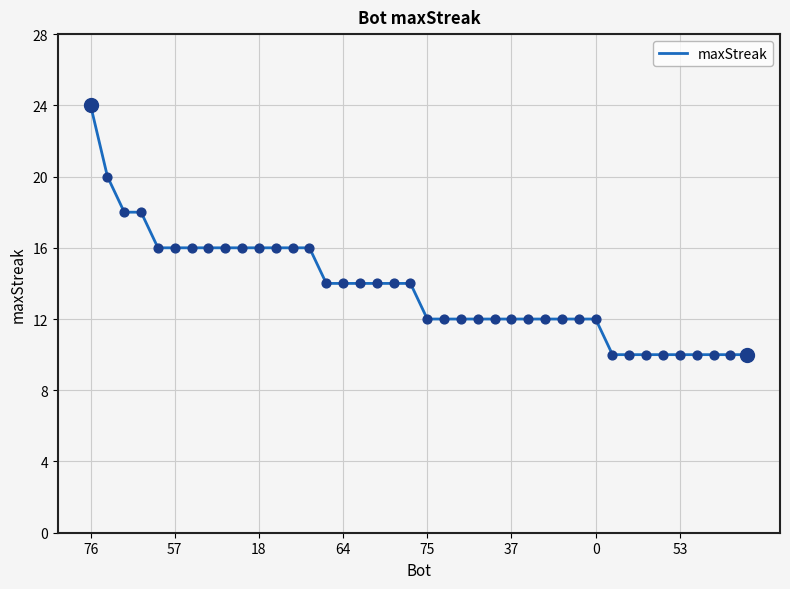

What is the difference between the maximum and minimum values?

14